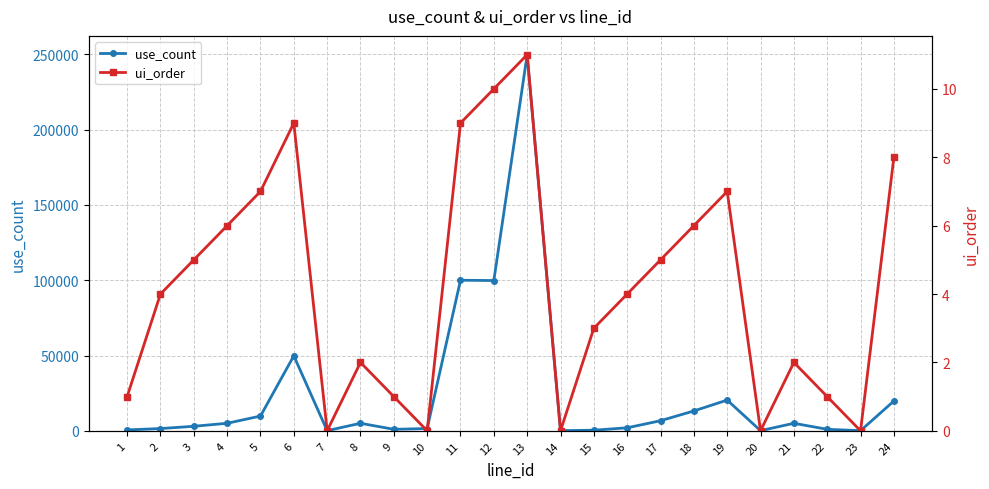

What is the highest value of the use_count series?

249800